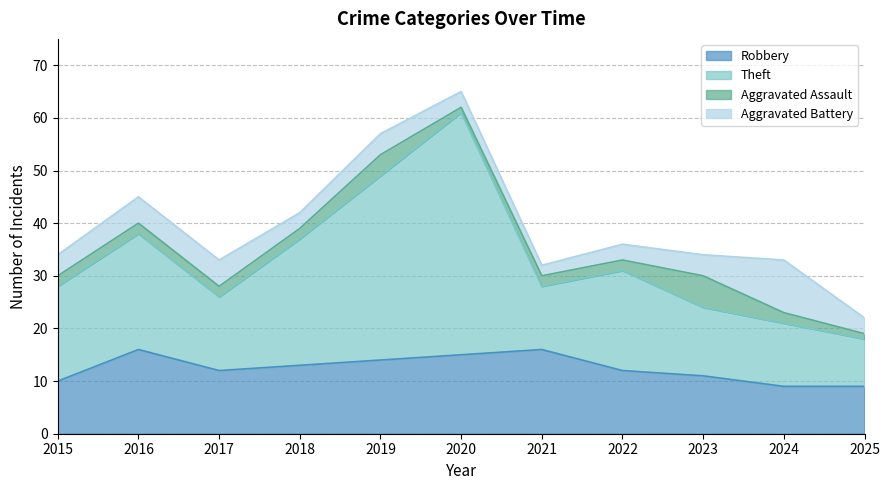

True or false: Theft has more than 2 interior local peaks.

True